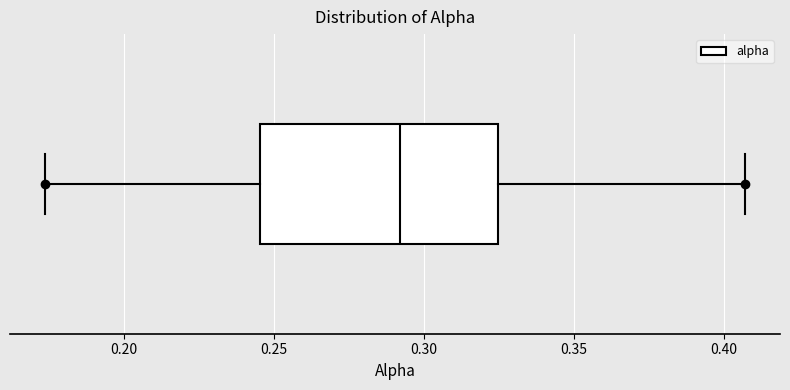

Where does the right whisker of the box end on the x-axis? The values are not printed on the chart, so give them approximately, as read against the axis.

0.405